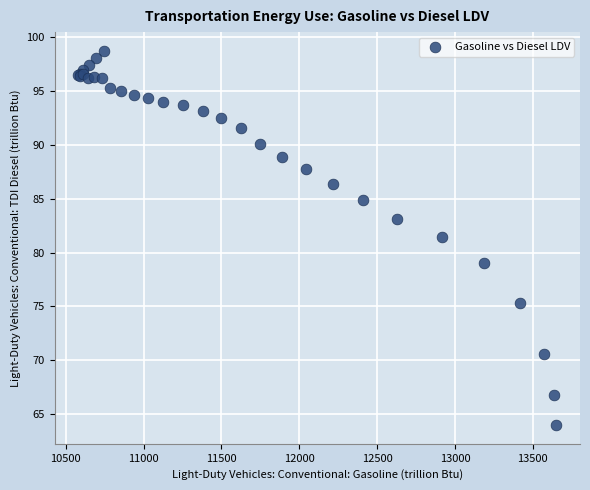

What Y value in the scatter plot is closest to 81?

81.4